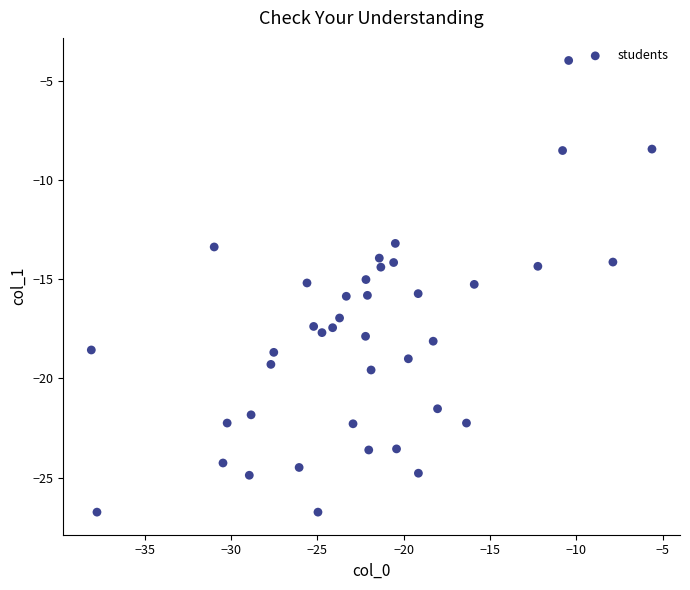

What is the range of Y values (max minus min)?

22.8